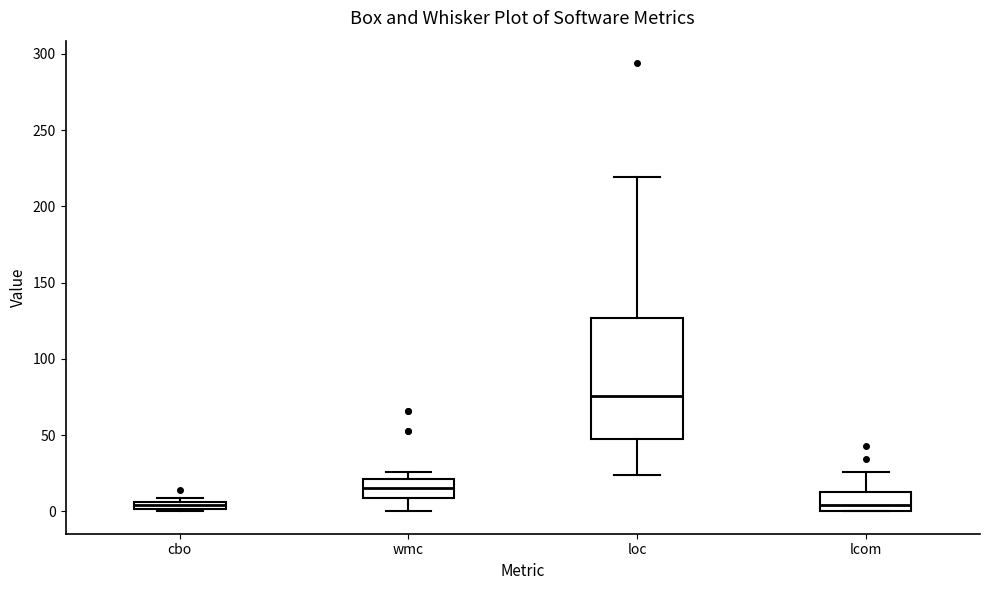

Where is the upper edge of the box for loc on the y-axis? The values are not printed on the chart, so give them approximately, as read against the axis.

125